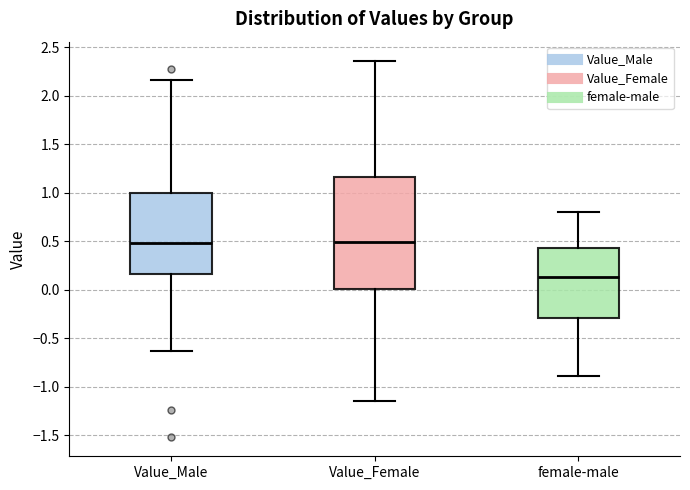

Which box is the tallest, from its lower edge to its upper edge?

Value_Female